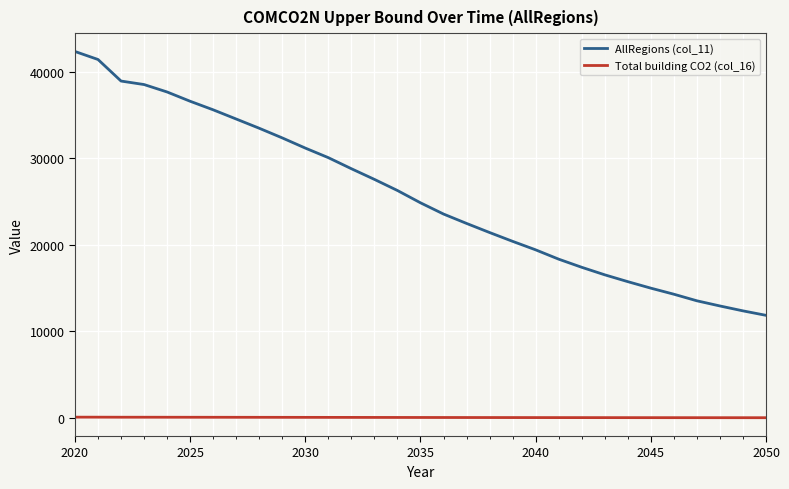

Which series has the largest total across all categories?

AllRegions (col_11)